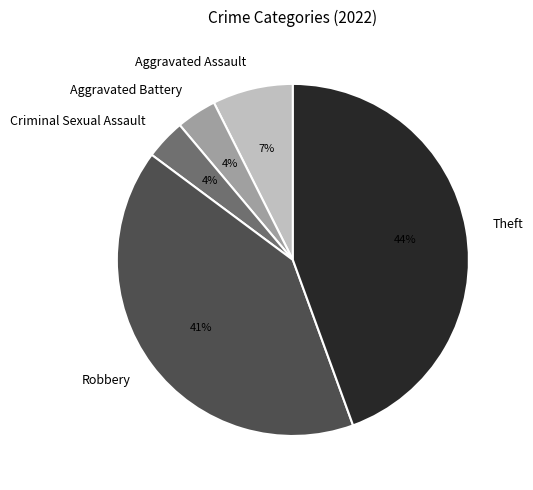

To the nearest percent, what is the average slice percentage?

20%